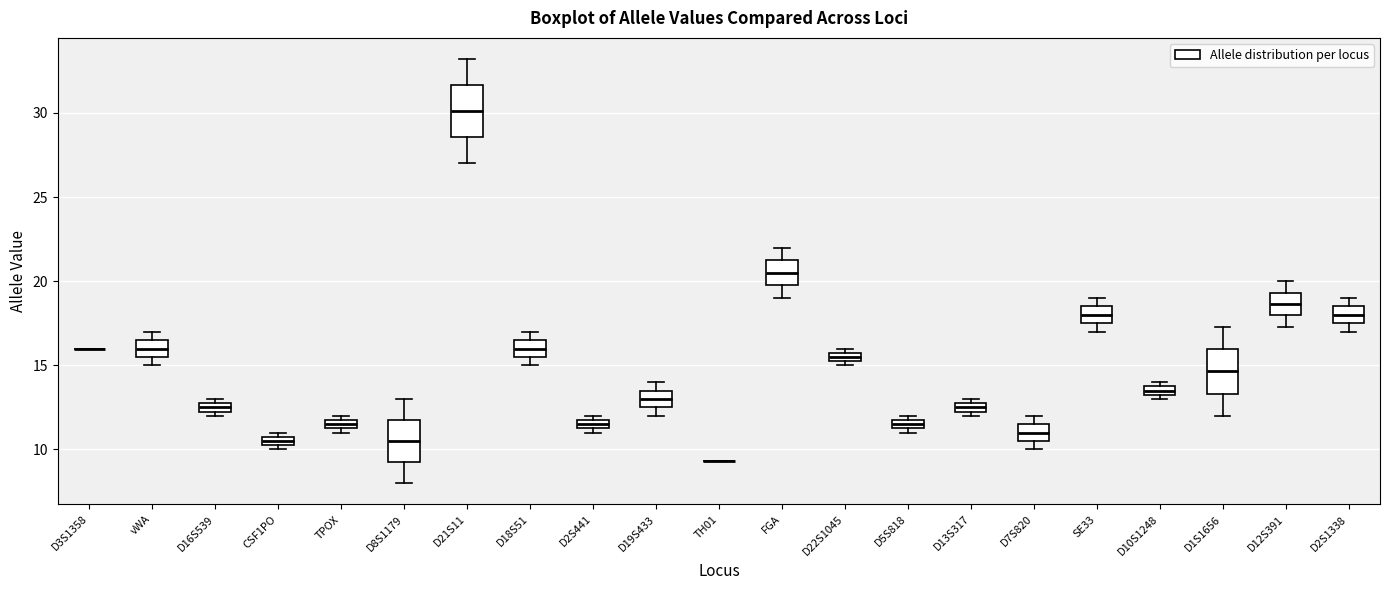

Where is the upper edge of the box for D16S539 on the y-axis? The values are not printed on the chart, so give them approximately, as read against the axis.

13.0